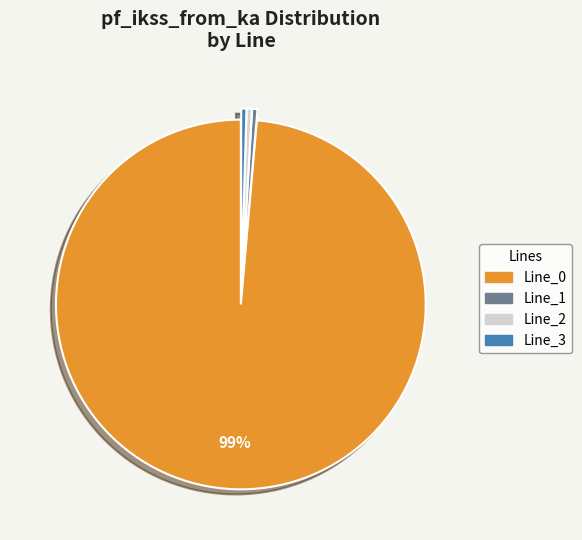

Is it true that Line_3 is 8% of the pie?

False